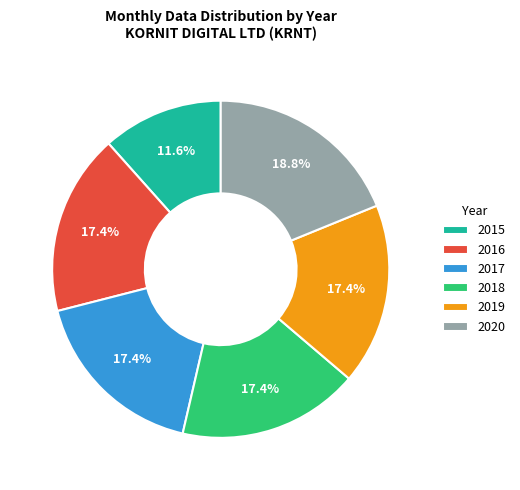

Approximately how many times larger is the value at 2020 compared to 2019?

1.1